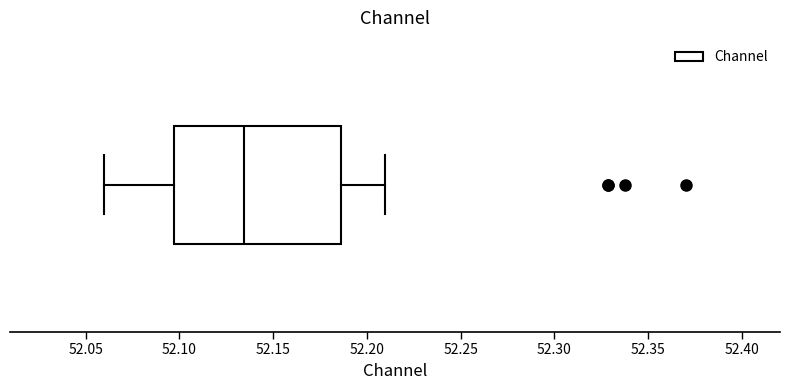

Read this box plot against the x-axis: the position of the median line, the range covered by the box, and the ends of both whiskers. The values are not printed on the chart, so give them approximately, as read against the axis.

median 52.135, box 52.095 to 52.185, whiskers 52.060 to 52.210